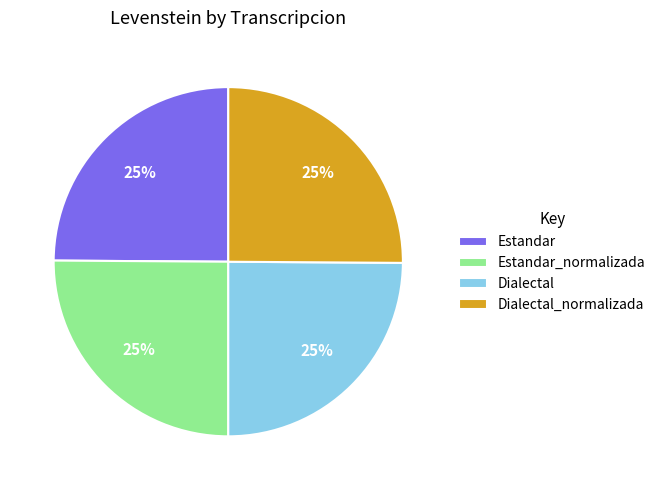

Is it true that Dialectal is 25% of the pie?

True